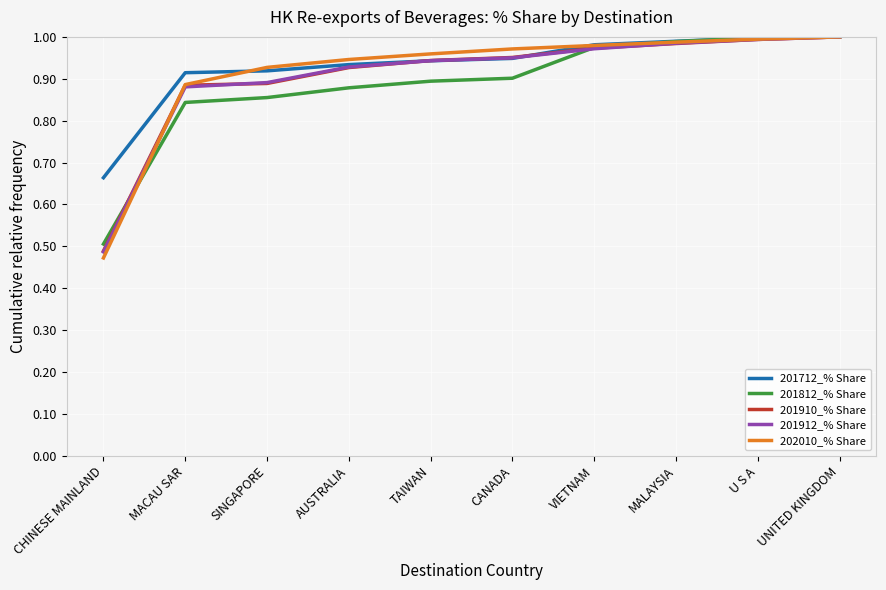

The 201712_% Share series shows 0.2 at CHINESE MAINLAND. True or false?

False